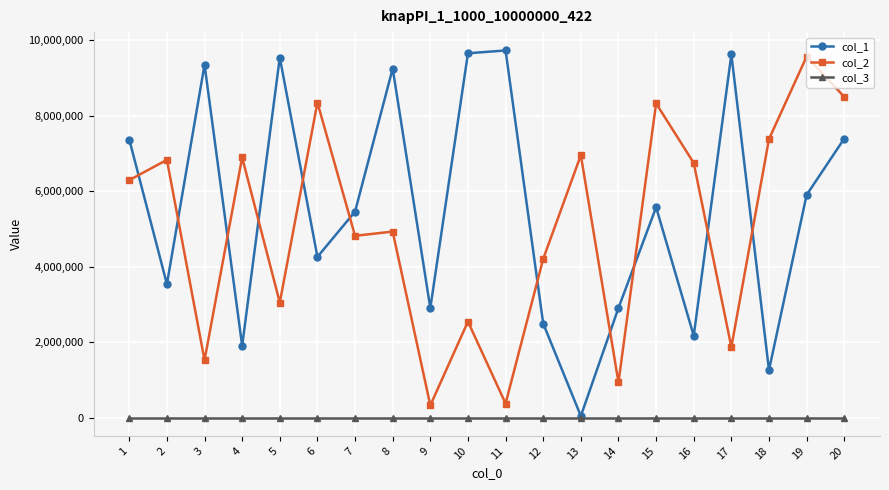

How many lines are shown in the chart?

3